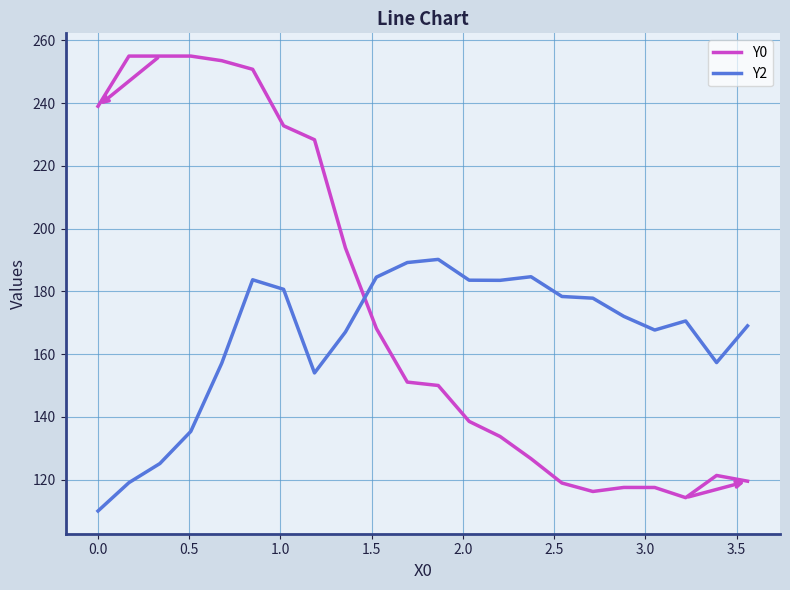

Which series has the largest total across all categories?

Y0